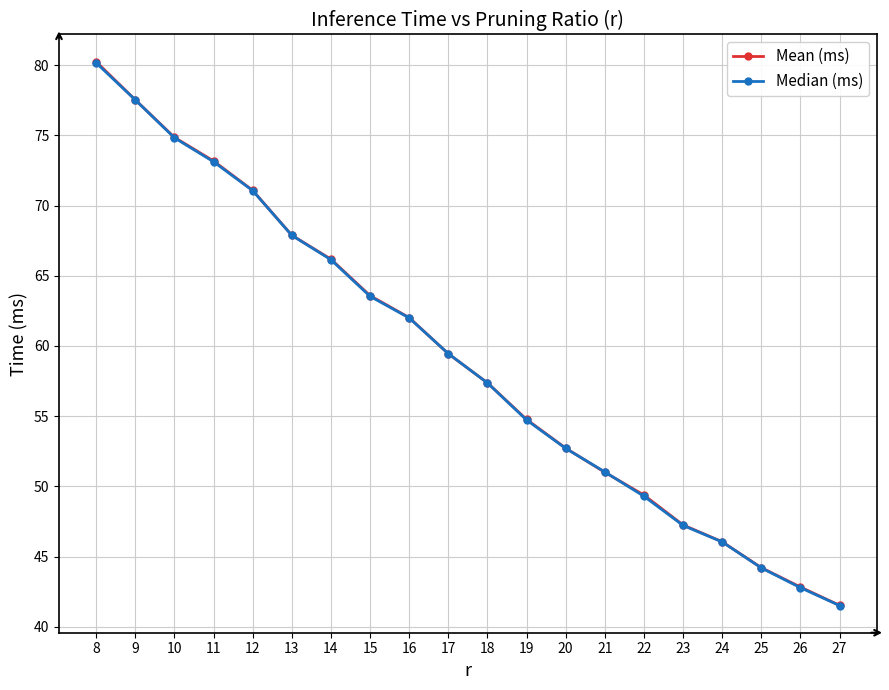

What is the greatest value displayed?

80.2